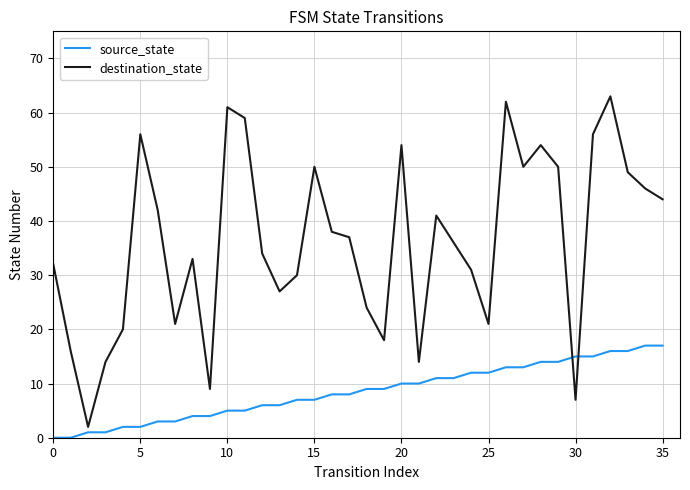

What is the maximum value for source_state?

17